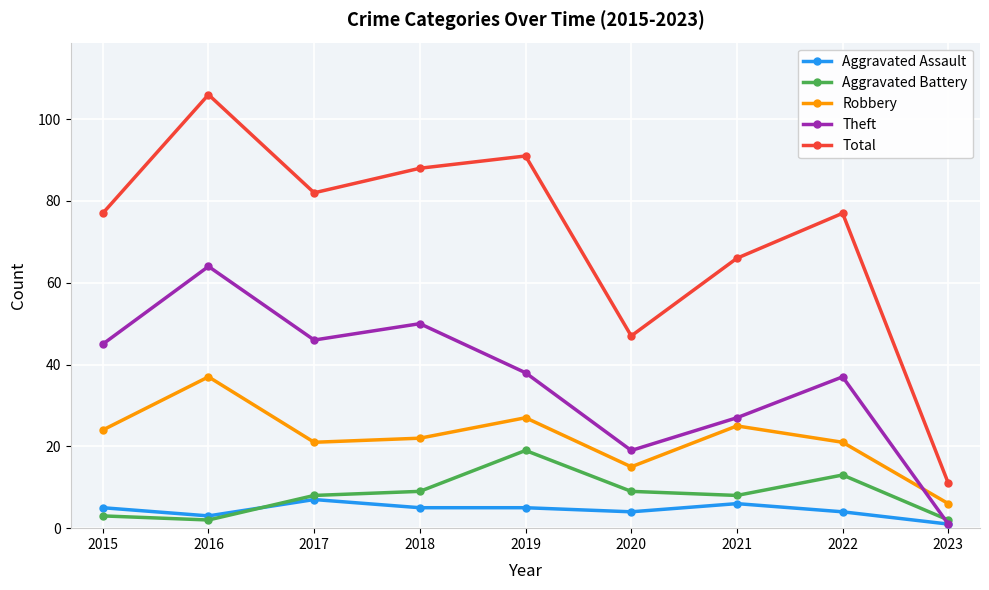

At which category does Aggravated Battery reach its first local valley?

2016